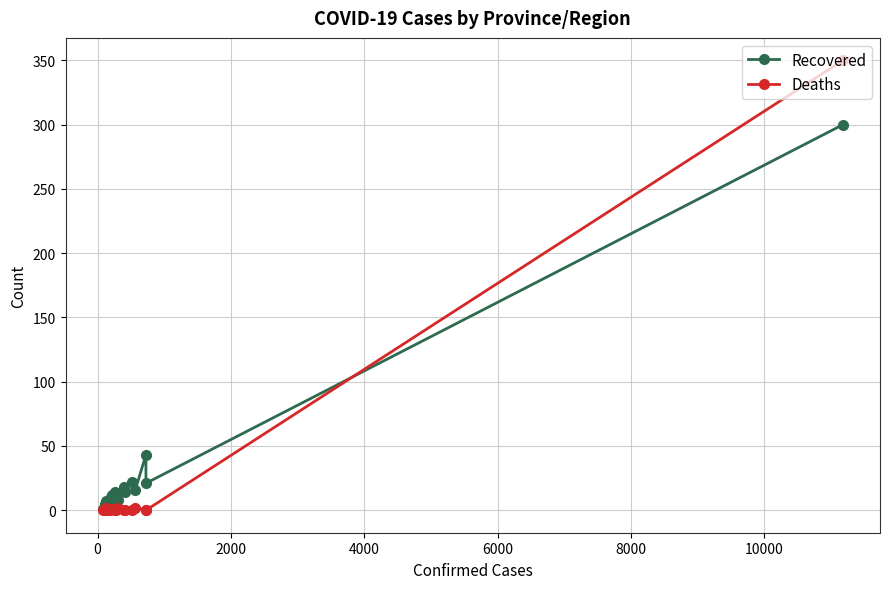

What is the greatest value displayed?

350